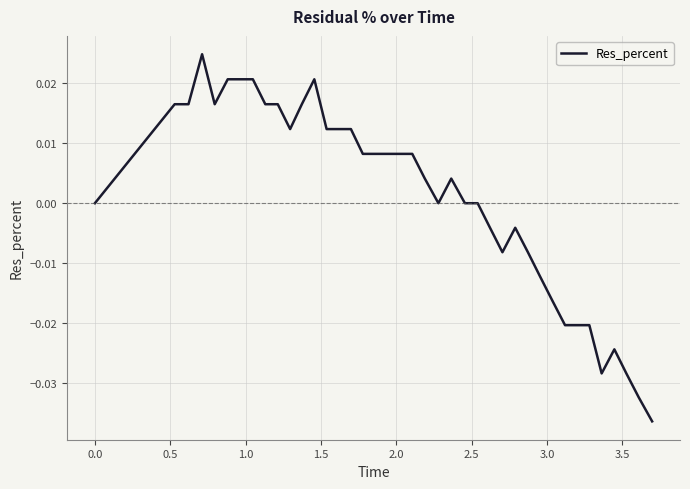

Does the chart display data point markers on the line(s)?

No